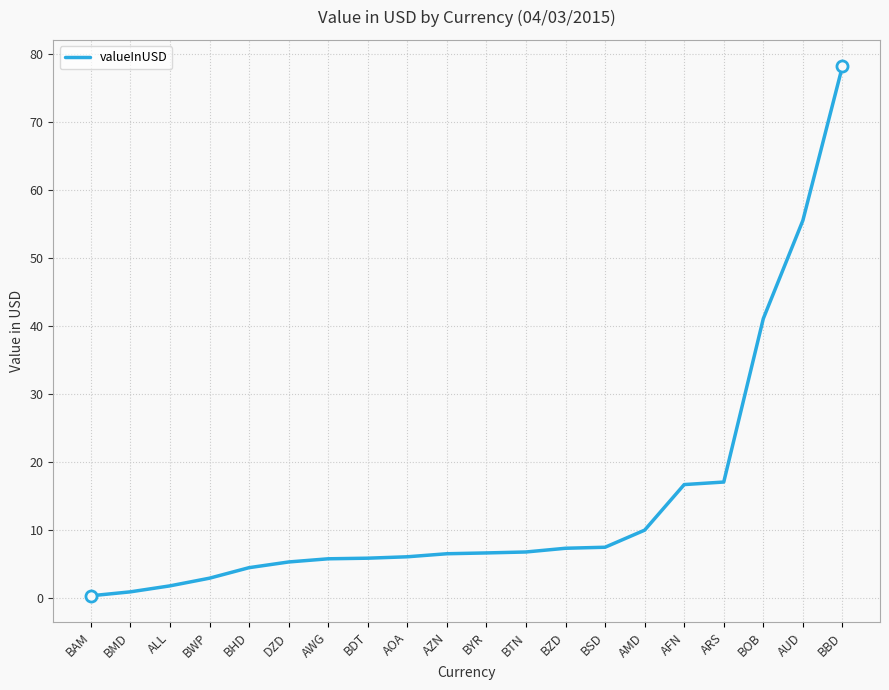

What is the smallest value displayed?

0.3